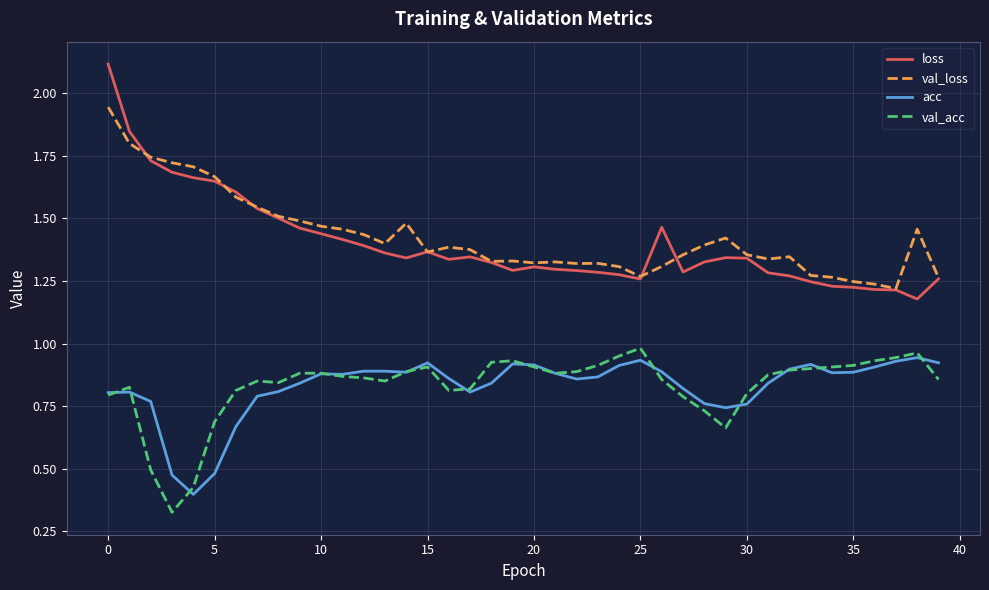

Count the acc values in the range 0 to 1.

40